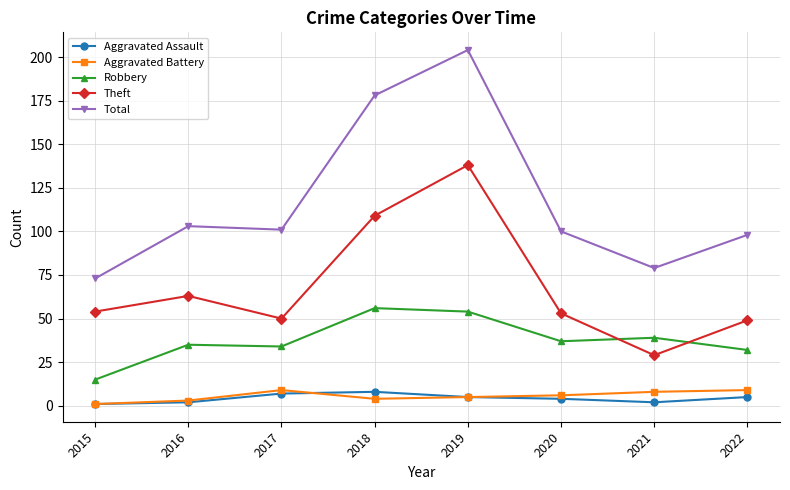

What are all the series names shown in the legend?

Aggravated Assault, Aggravated Battery, Robbery, Theft, Total